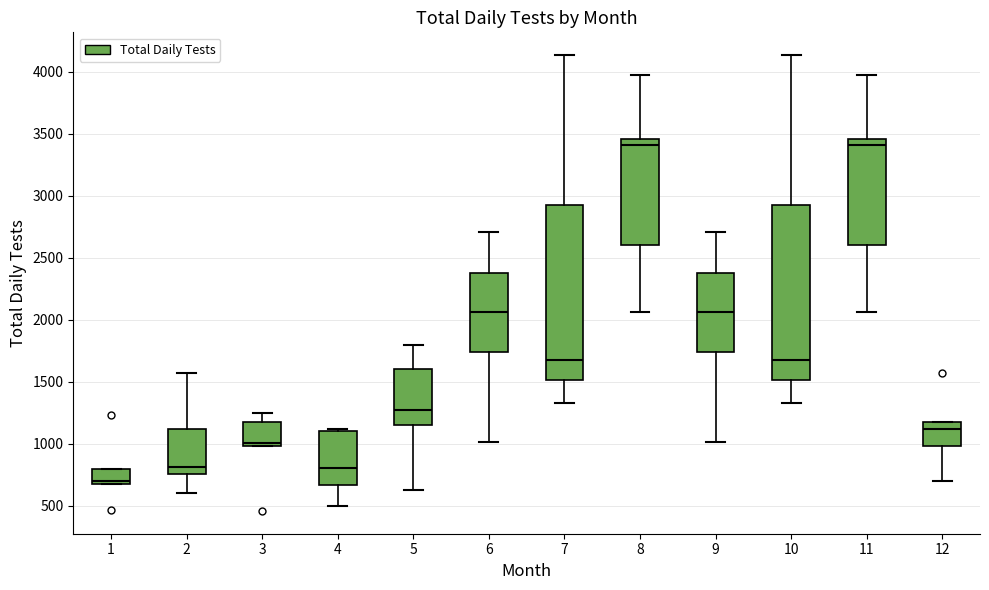

Reading left to right, transcribe this box plot: for each box, give where its median line is, the range the box spans, and where its two whiskers end, as read against the y-axis. The values are not printed on the chart, so give them approximately, as read against the axis.

1: median 700 (just above the box's lower edge), box 700 to 800, whiskers 700 to 800
2: median 800, box 750 to 1100, whiskers 600 to 1550
3: median 1000 (just above the box's lower edge), box 1000 to 1200, whiskers 1000 to 1250
4: median 800, box 650 to 1100, whiskers 500 to 1100
5: median 1250, box 1150 to 1600, whiskers 650 to 1800
6: median 2050, box 1750 to 2400, whiskers 1000 to 2700
7: median 1650, box 1500 to 2950, whiskers 1350 to 4150
8: median 3400, box 2600 to 3450, whiskers 2050 to 4000
9: median 2050, box 1750 to 2400, whiskers 1000 to 2700
10: median 1650, box 1500 to 2950, whiskers 1350 to 4150
11: median 3400, box 2600 to 3450, whiskers 2050 to 4000
12: median 1100, box 1000 to 1200, whiskers 700 to 1200